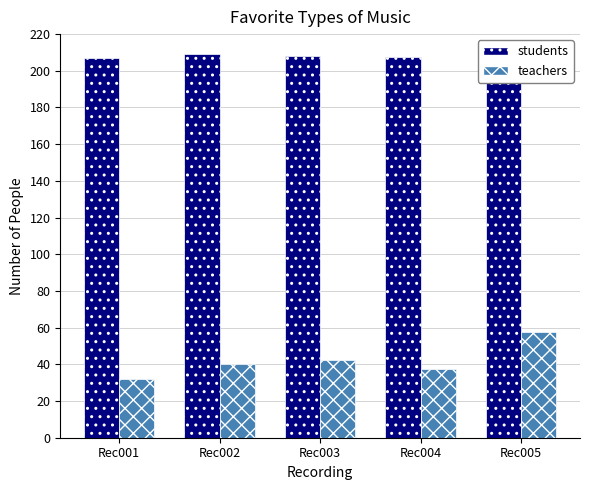

List the series in order of their peak value, highest first.

students, teachers